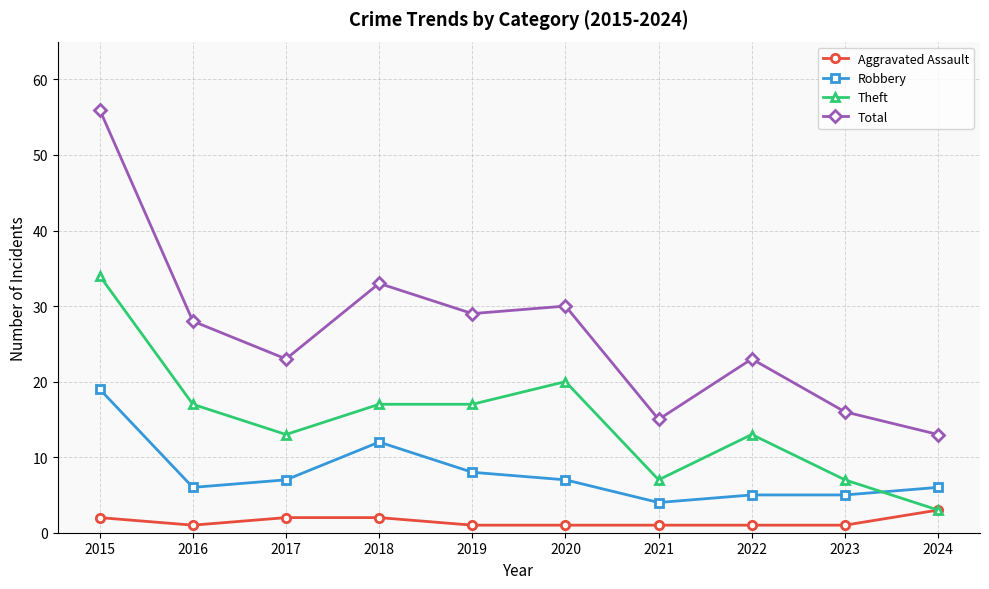

Is the value of Robbery at 2021 greater than the value of Aggravated Assault at 2015?

Yes